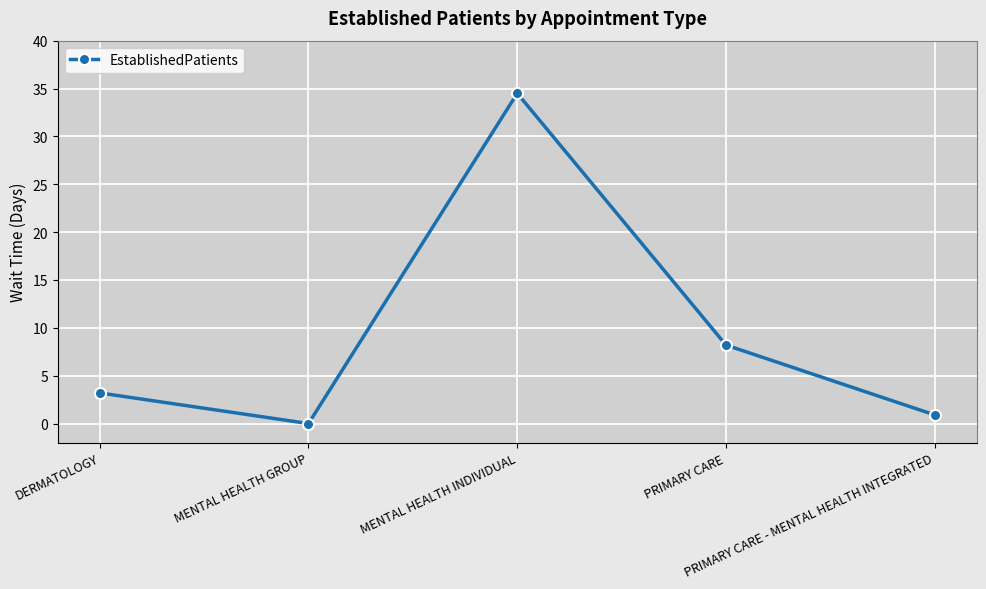

At which category does the data reach its first local peak?

MENTAL HEALTH INDIVIDUAL